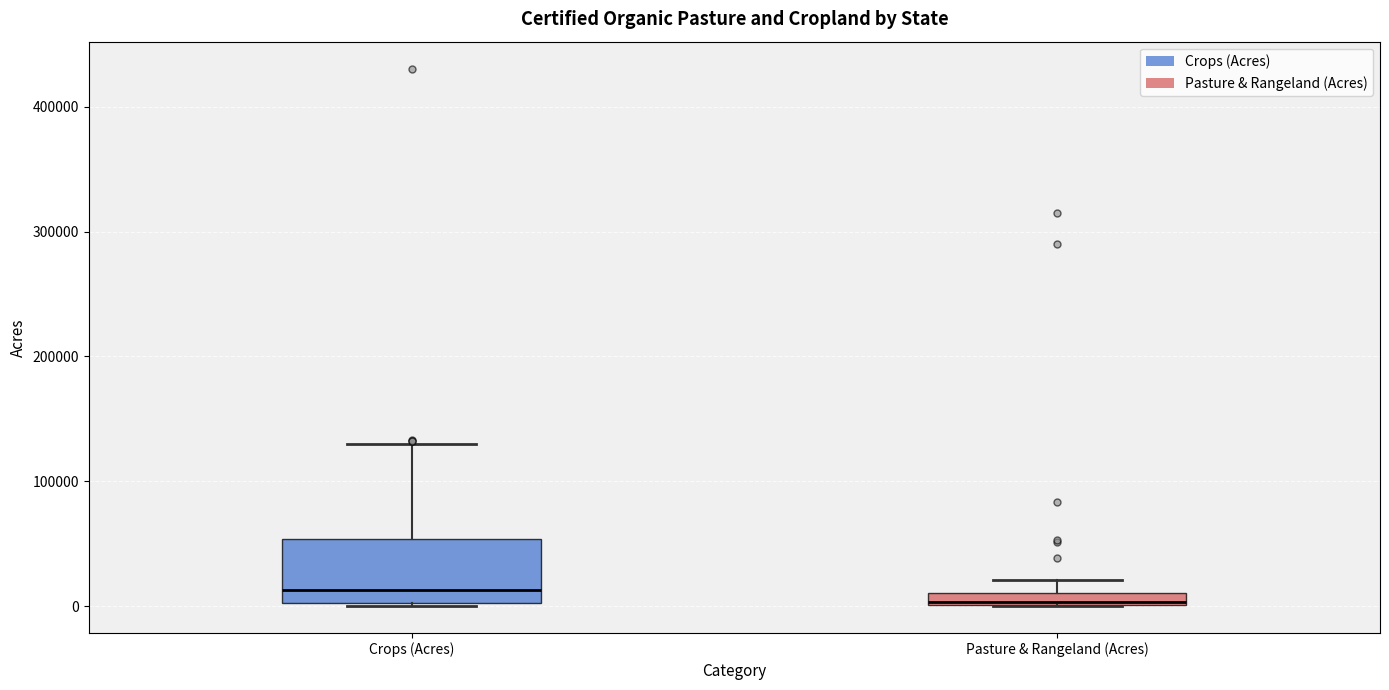

Which box is the tallest, from its lower edge to its upper edge?

Crops (Acres)